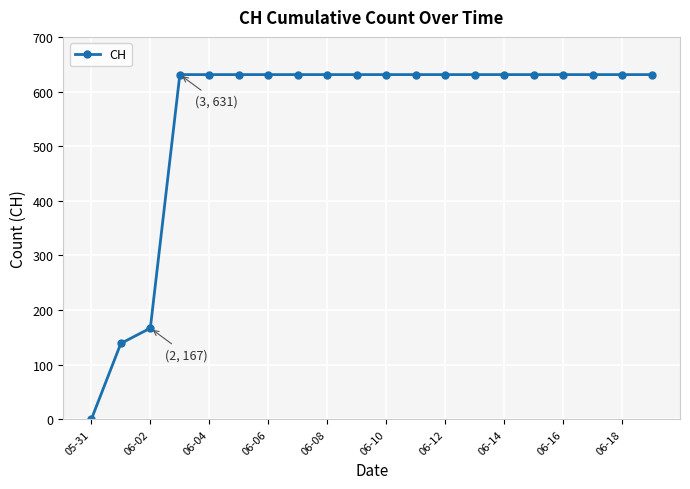

What is the value of the 16th point from the left?

631